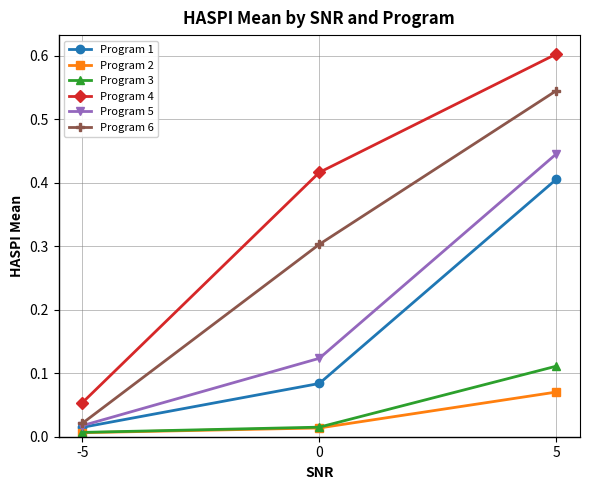

What is the value of the Program 4 point at the 3rd from the left?

0.6